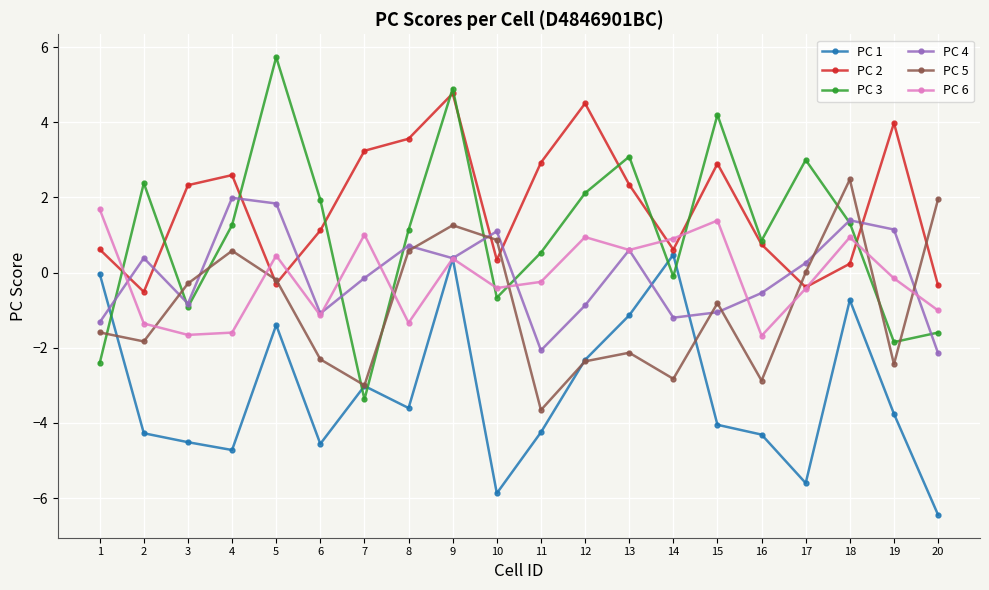

What is the total value across all series at 17?

-3.2